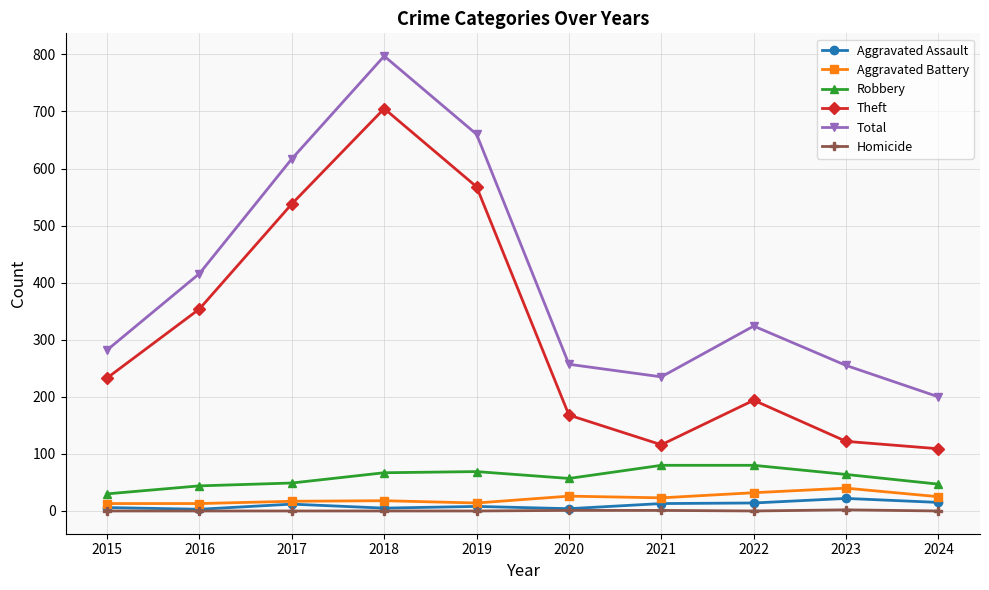

What are all the series names shown in the legend?

Aggravated Assault, Aggravated Battery, Robbery, Theft, Total, Homicide